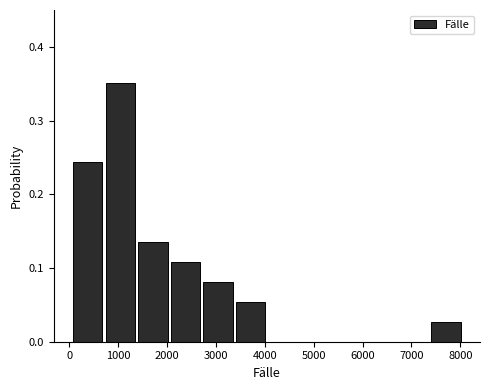

What is the height of the bar covering 700 to 1400 on the x-axis? Neither the bar edges nor the heights are printed on the chart, so give them approximately, as read against the axes.

0.35